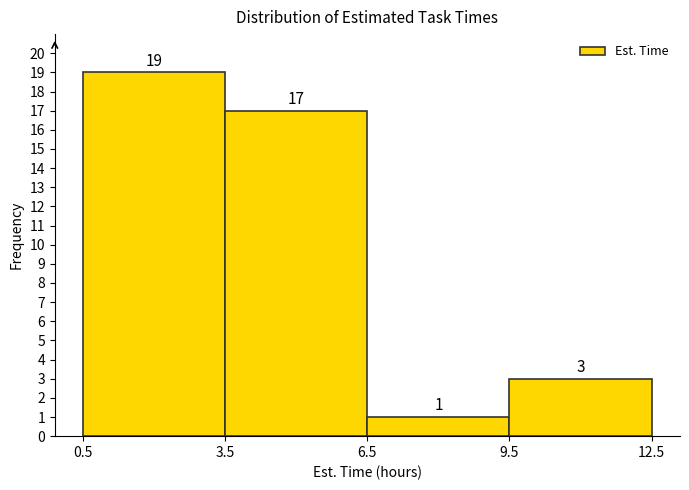

What is the height of the bar covering 9.5 to 12.5 on the x-axis?

3